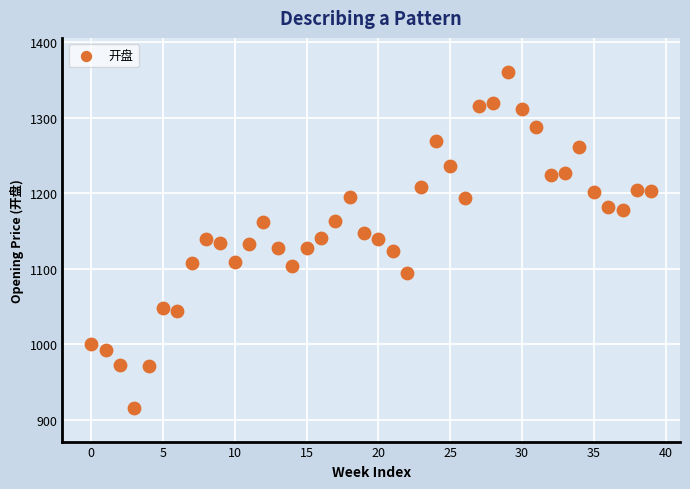

What is the range of Y values (max minus min)?

445.3